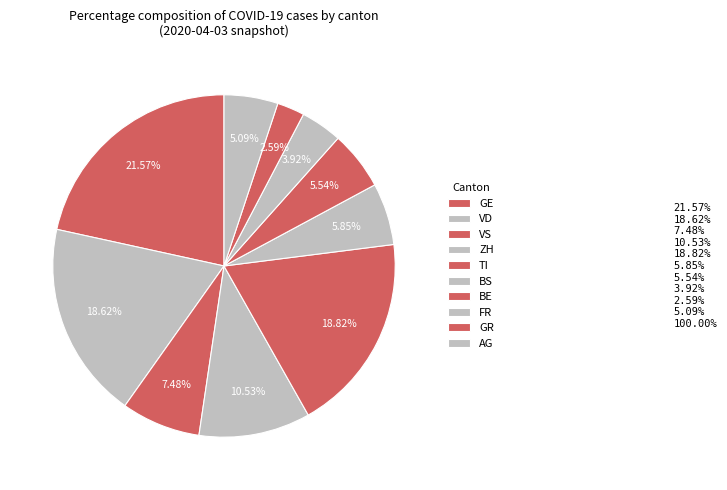

How many segments does this pie chart have?

10